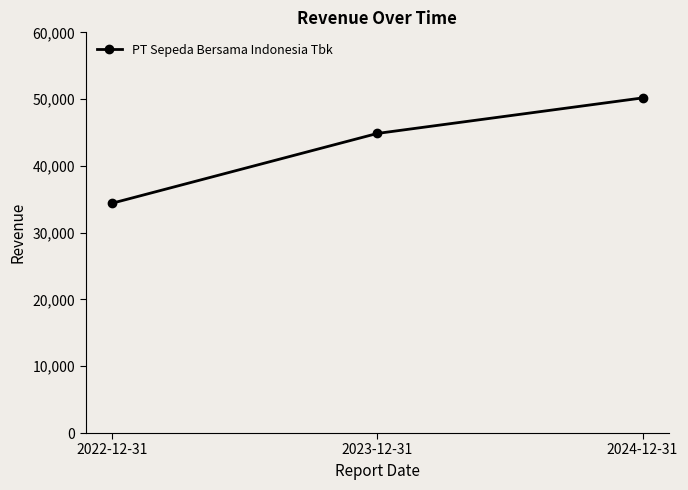

What is the sum of all values?

129449.0